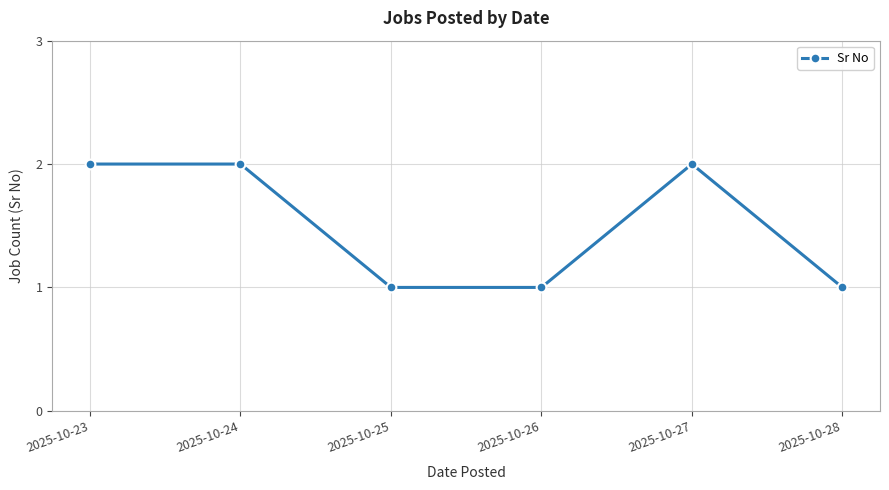

The chart shows a value of 1 at 2025-10-25. True or false?

True